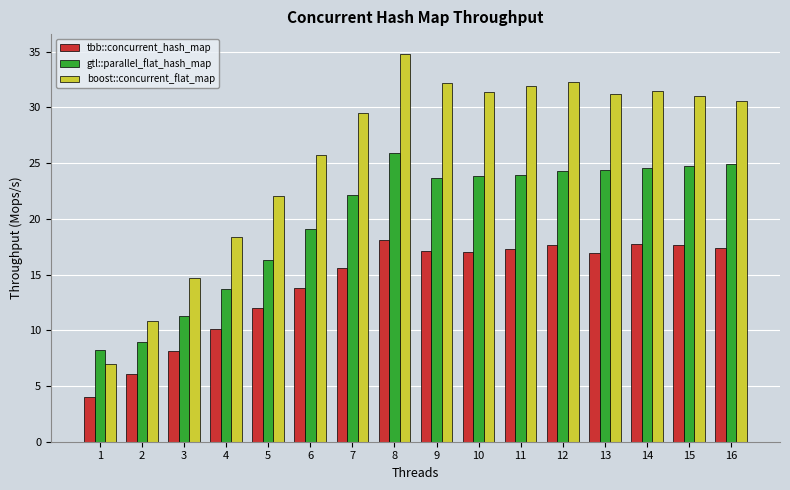

What is the average value of the boost::concurrent_flat_map series?

25.9